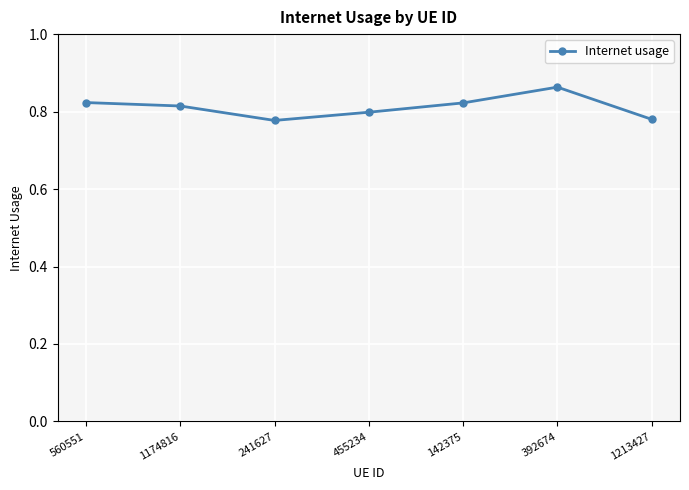

What is the difference between the maximum and minimum values?

0.1